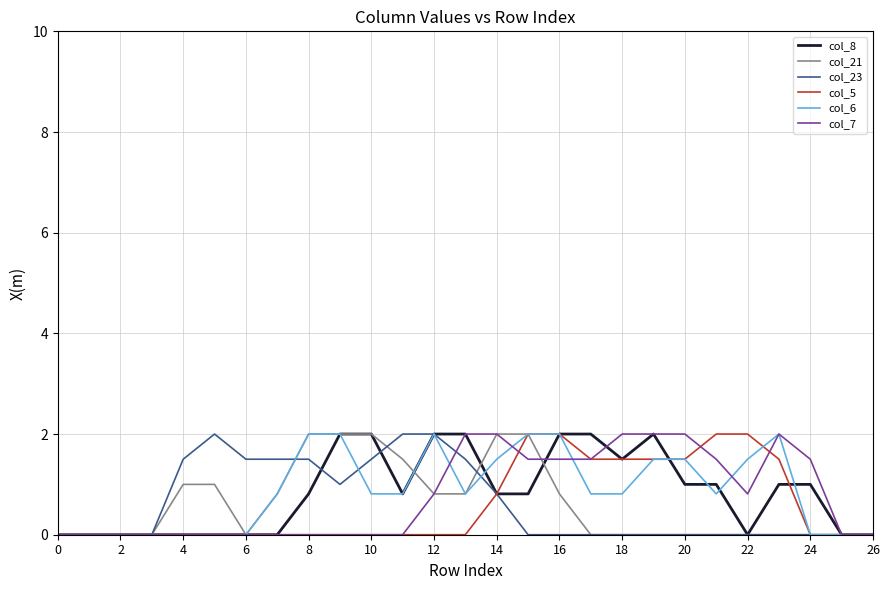

At how many categories does at least one series exceed 1?

21